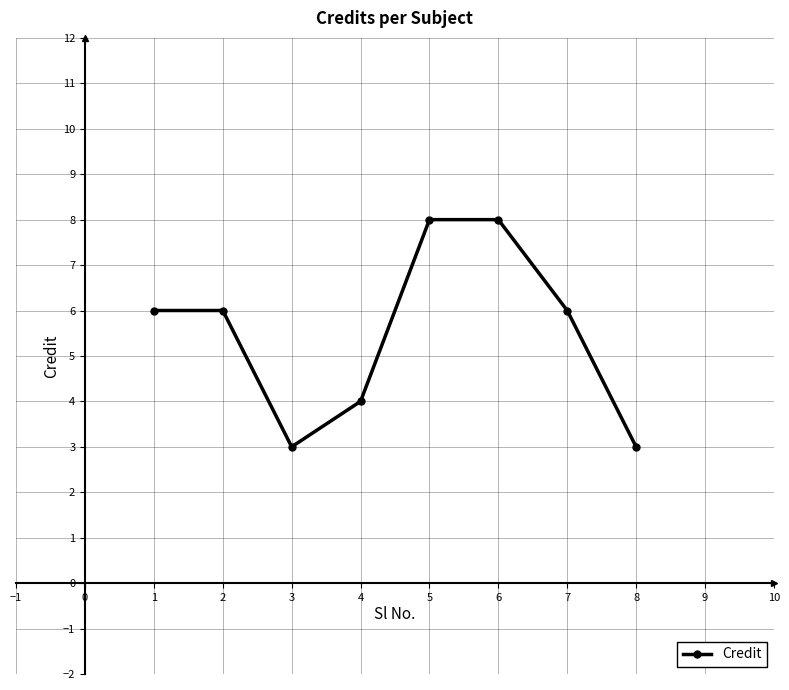

Approximately how many times larger is the value at 7 compared to 4?

1.5